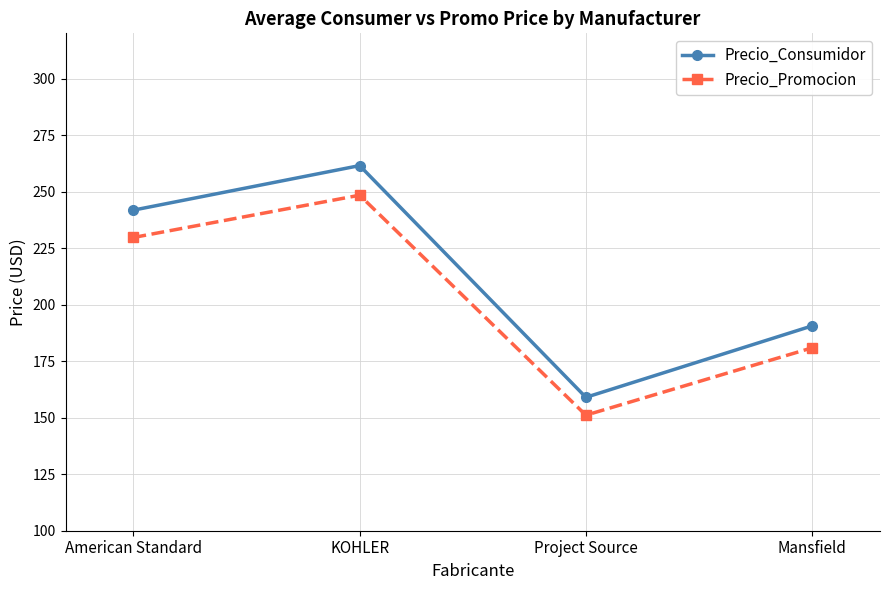

True or false: Precio_Consumidor and Precio_Promocion cross at least once.

False